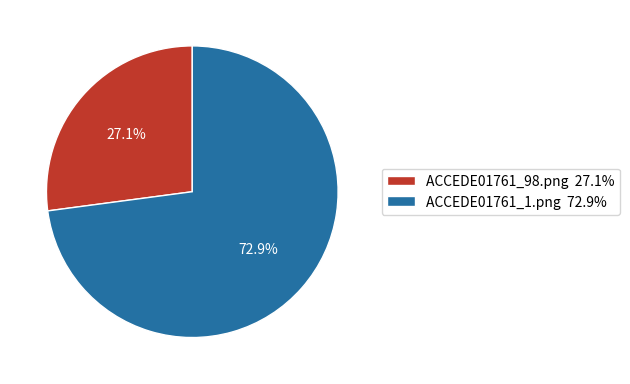

The ACCEDE01761_98.png slice represents 19% of the pie. True or false?

False